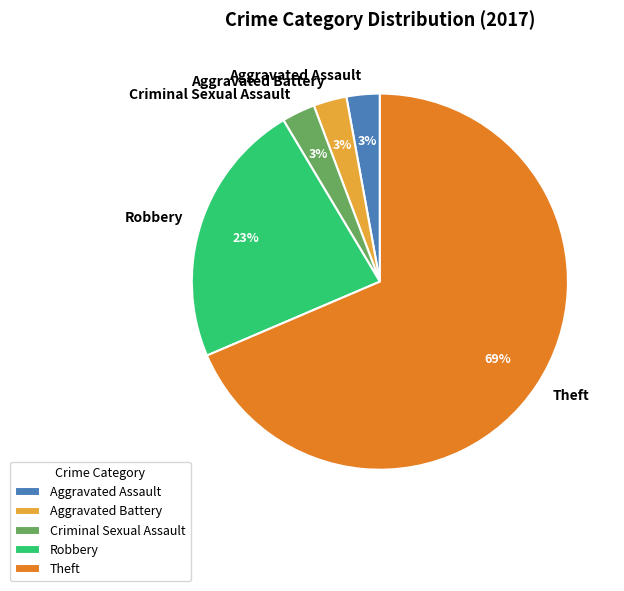

What is the largest slice in the pie chart?

Theft